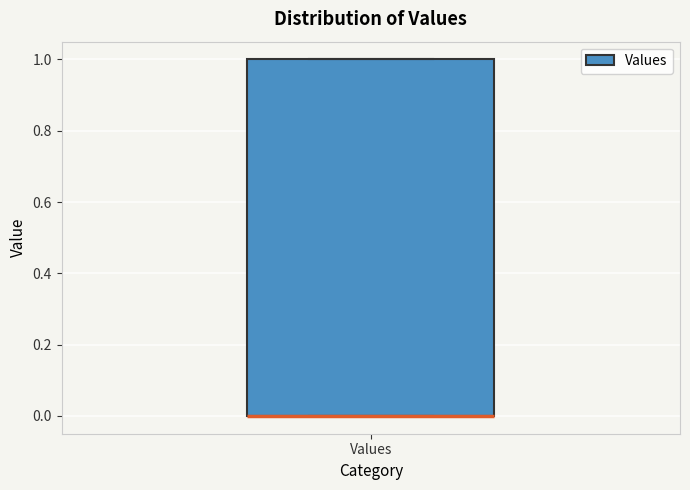

Where is the lower edge of the box for Values on the y-axis? The values are not printed on the chart, so give them approximately, as read against the axis.

0